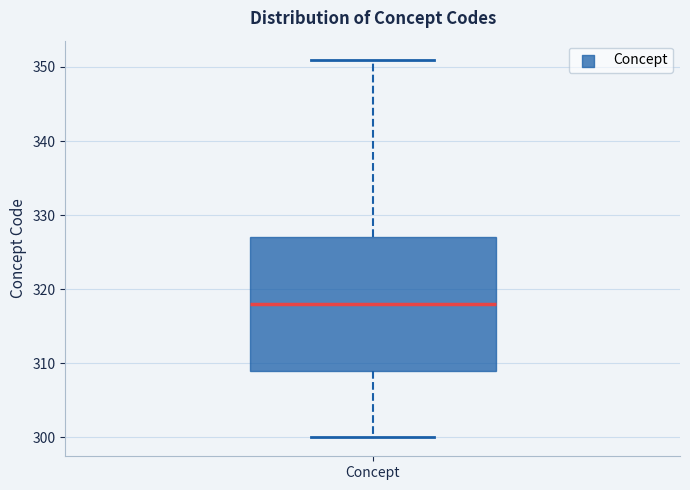

Where is the lower edge of the box for Concept on the y-axis? The values are not printed on the chart, so give them approximately, as read against the axis.

309